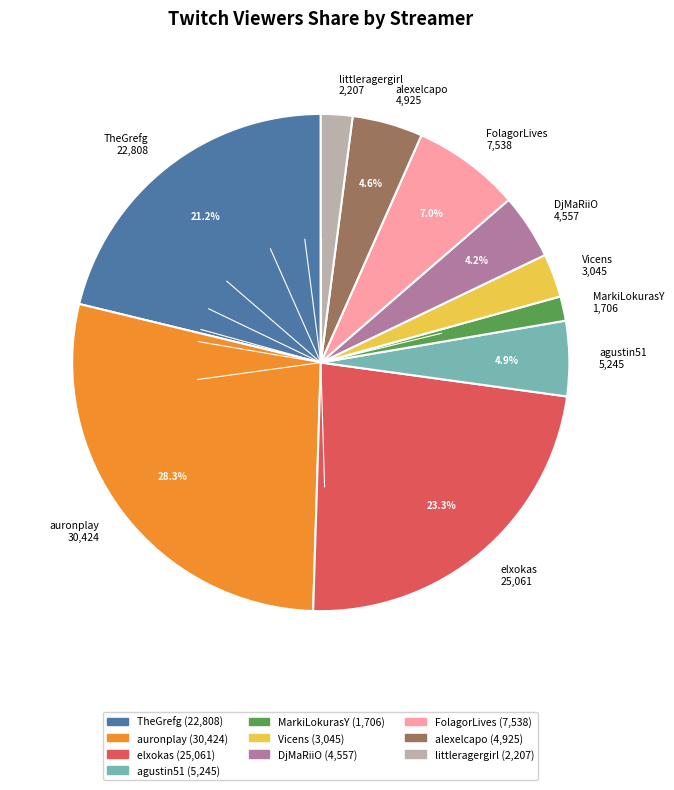

To the nearest percent, what is the combined percentage of Vicens and DjMaRiiO?

7%